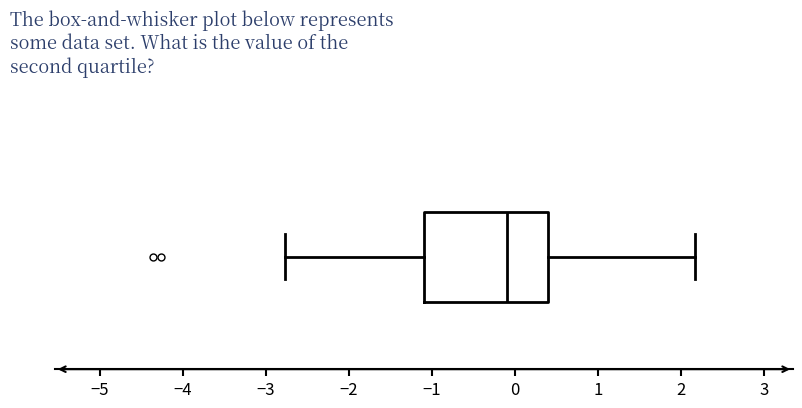

Where is the left edge of the box on the x-axis? The values are not printed on the chart, so give them approximately, as read against the axis.

-1.1